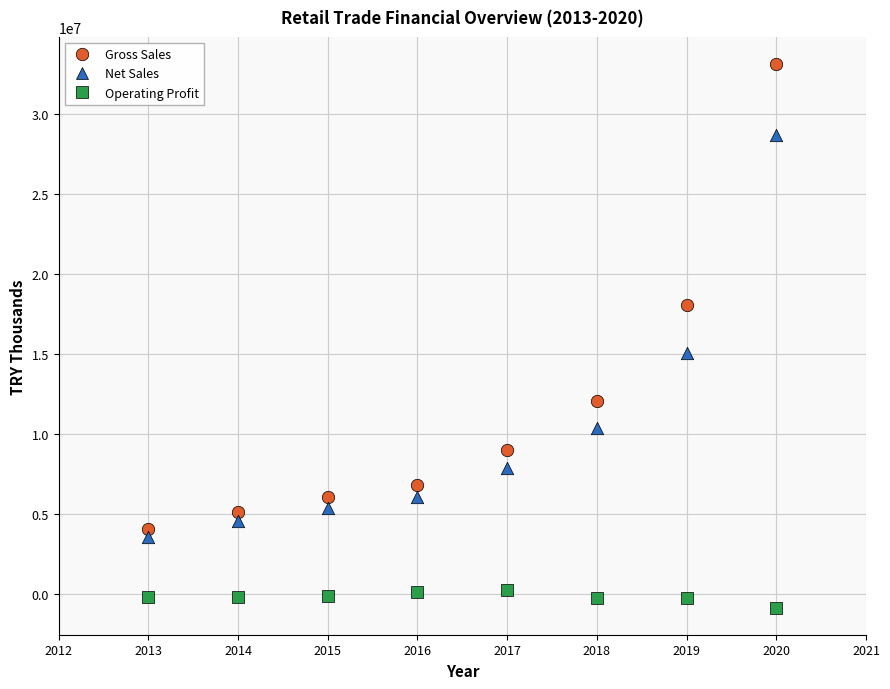

In the Gross Sales series, what Y value is closest to 18588119?

18038914.1